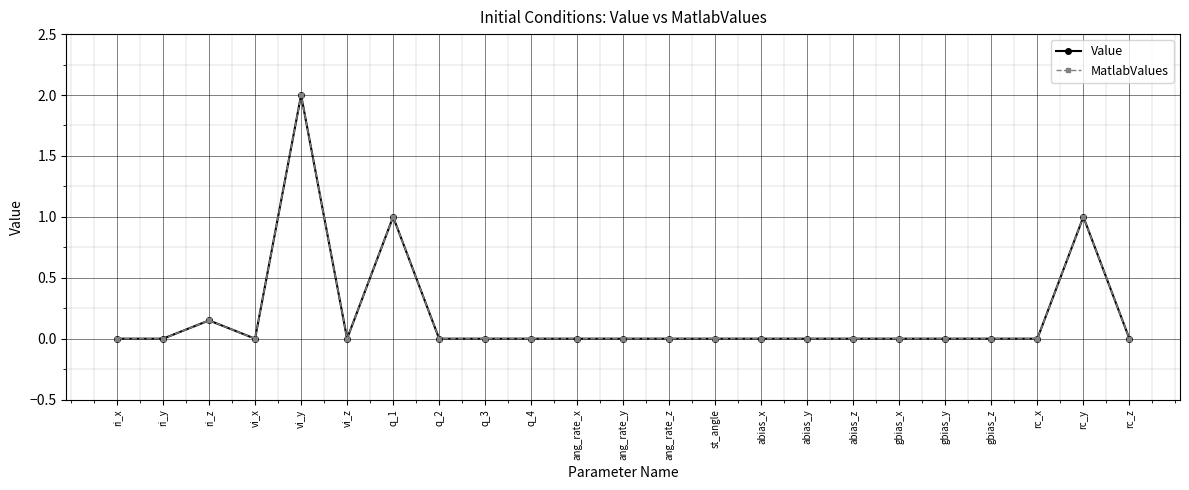

At how many categories does at least one series exceed 0?

4